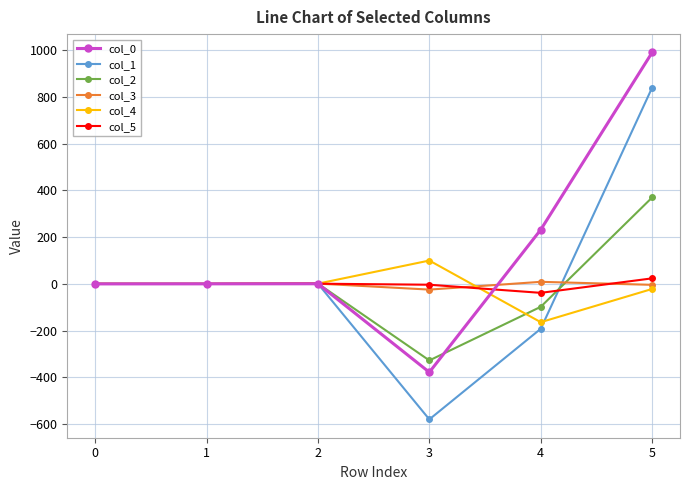

How many lines are shown in the chart?

6